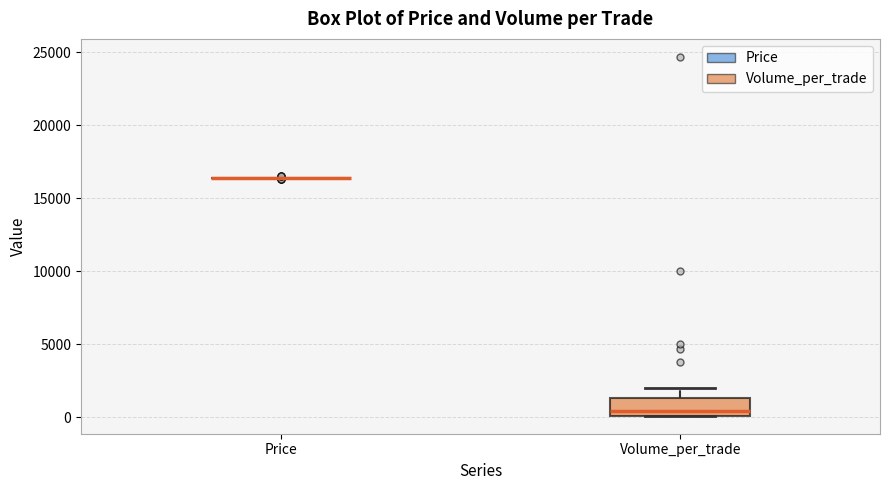

Reading left to right, read every box against the y-axis: the position of its median line, the range the box covers, and the ends of its whiskers. The values are not printed on the chart, so give them approximately, as read against the axis.

Price: box collapsed to a line at 16500, whiskers 16500 to 16500
Volume_per_trade: median 500, box 0 to 1500, whiskers 0 to 2000